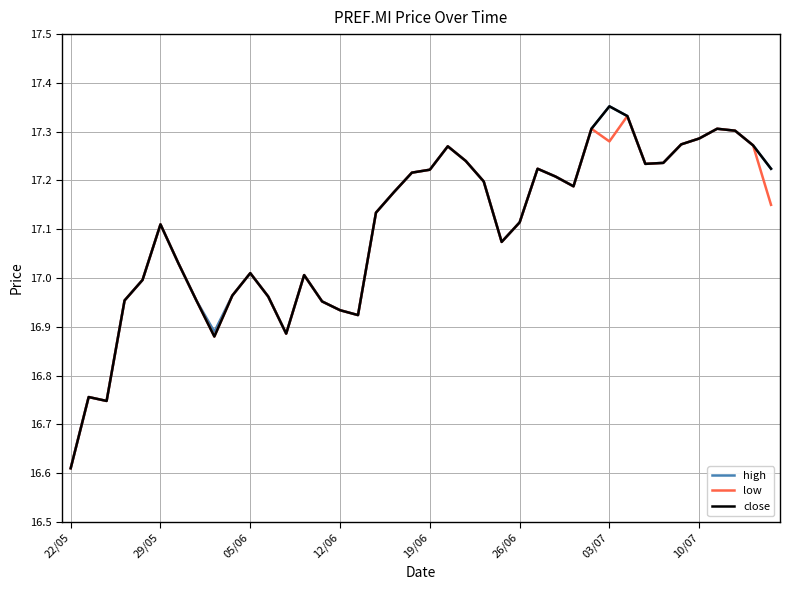

What is the minimum value for close?

16.6